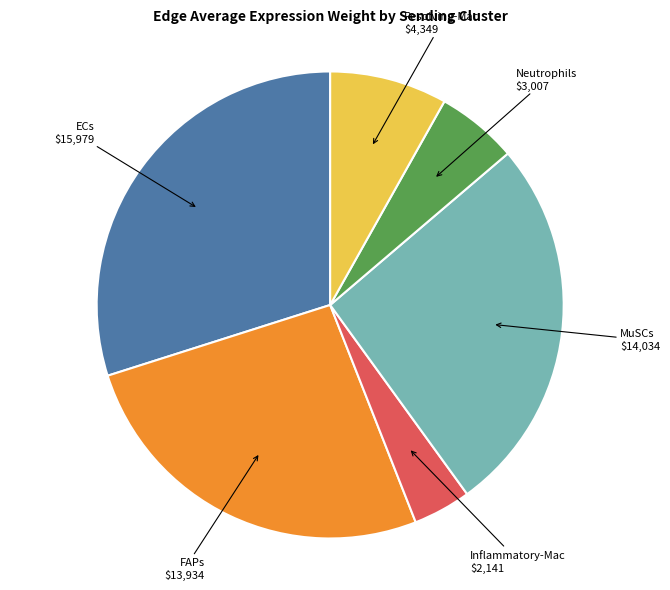

Approximately how many times larger is the value at ECs compared to Neutrophils?

5.3